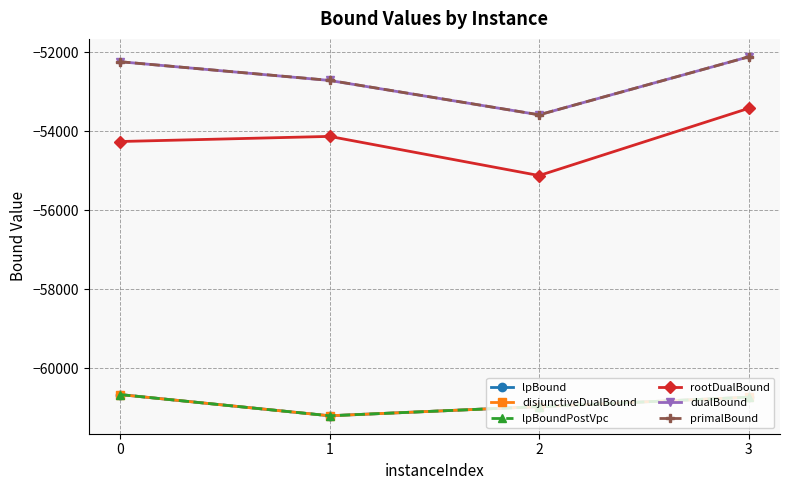

What is the approximate value of lpBound at 2?

-60974.9